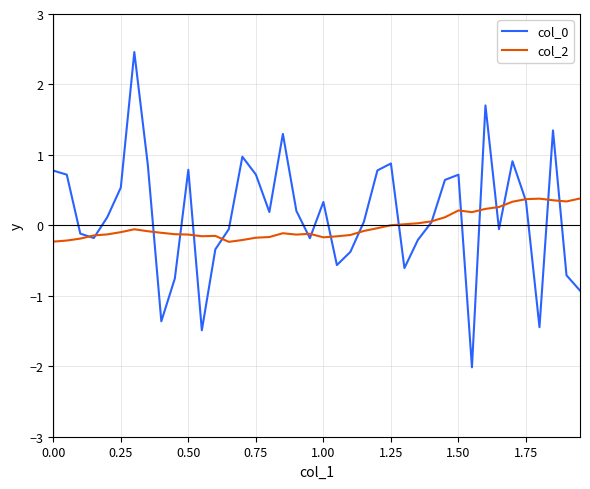

What is the minimum value for col_0?

-2.0